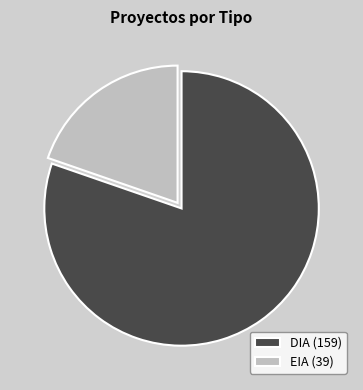

True or false: DIA accounts for 80% of the total.

True